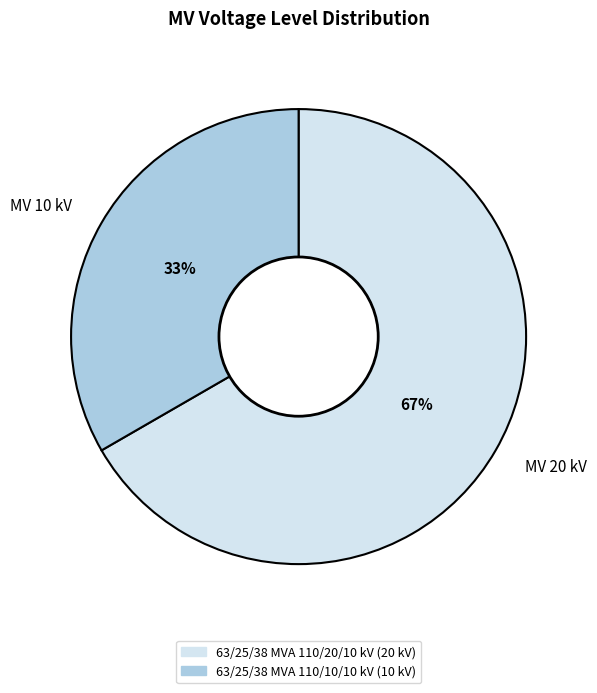

The 63/25/38 MVA 110/10/10 kV slice represents 24% of the pie. True or false?

False